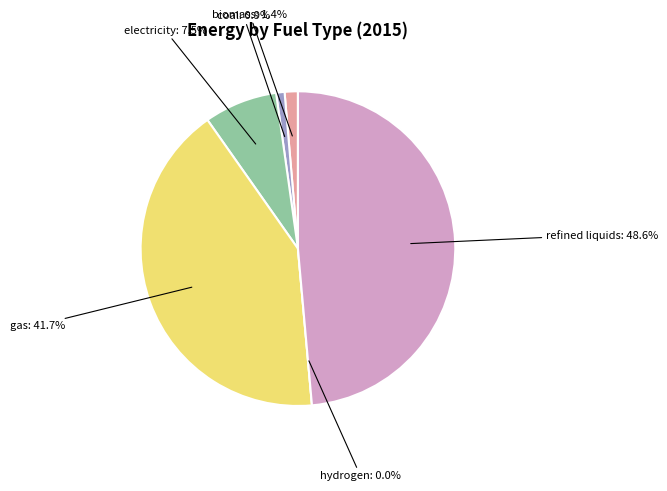

What is the total percentage of coal and electricity?

8.4%